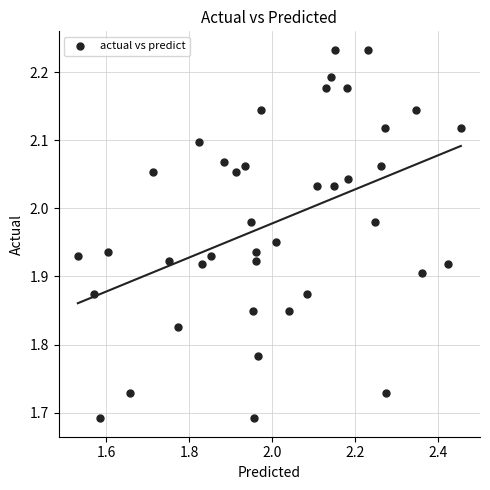

What is the range of Y values (max minus min)?

0.5